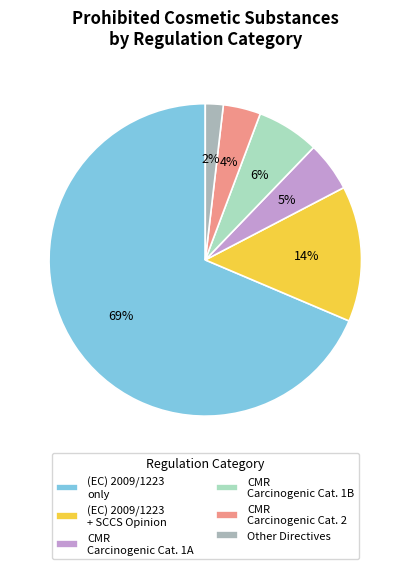

Is there any slice that represents more than half of the pie?

Yes